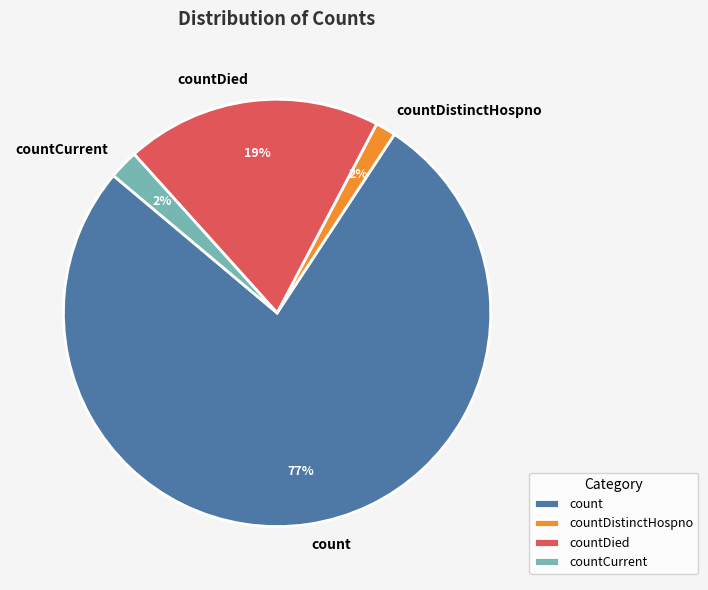

What is the largest slice in the pie chart?

count